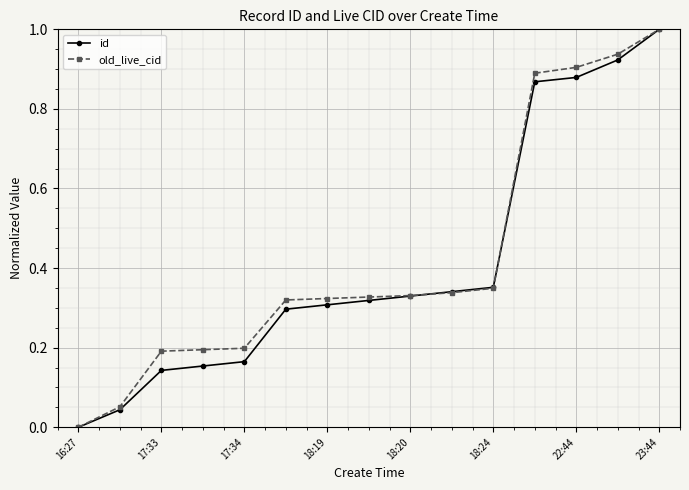

What is the difference between the maximum and minimum values in the old_live_cid series?

1.0